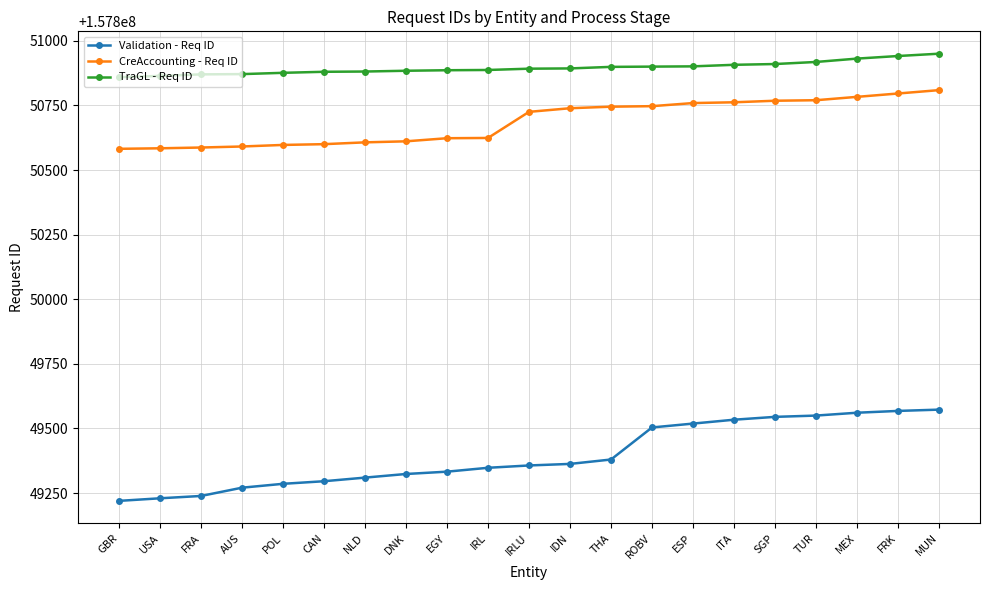

List the series in order of their peak value, highest first.

TraGL - Req ID, CreAccounting - Req ID, Validation - Req ID